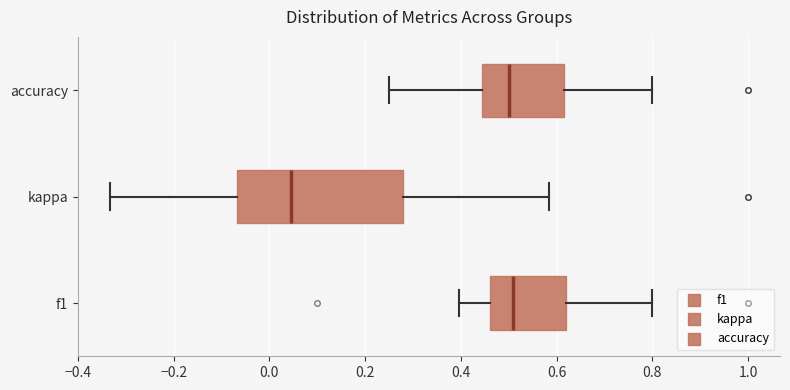

Reading bottom to top, transcribe this box plot: for each box, give where its median line is, the range the box spans, and where its two whiskers end, as read against the x-axis. The values are not printed on the chart, so give them approximately, as read against the axis.

f1: median 0.50, box 0.46 to 0.62, whiskers 0.40 to 0.80
kappa: median 0.04, box -0.06 to 0.28, whiskers -0.34 to 0.58
accuracy: median 0.50, box 0.44 to 0.62, whiskers 0.26 to 0.80